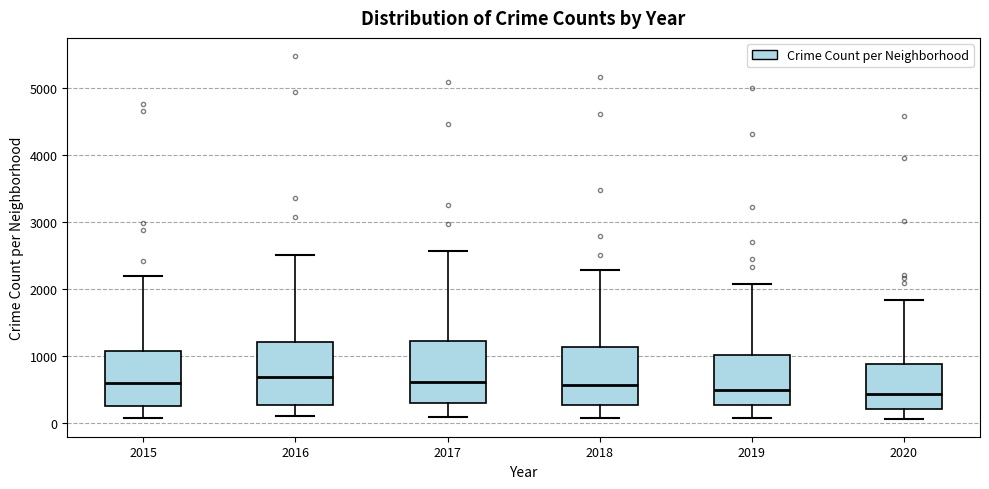

Reading left to right, transcribe this box plot: for each box, give where its median line is, the range the box spans, and where its two whiskers end, as read against the y-axis. The values are not printed on the chart, so give them approximately, as read against the axis.

2015: median 600, box 300 to 1100, whiskers 100 to 2200
2016: median 700, box 300 to 1200, whiskers 100 to 2500
2017: median 600, box 300 to 1200, whiskers 100 to 2600
2018: median 600, box 300 to 1100, whiskers 100 to 2300
2019: median 500, box 300 to 1000, whiskers 100 to 2100
2020: median 400, box 200 to 900, whiskers 100 to 1800